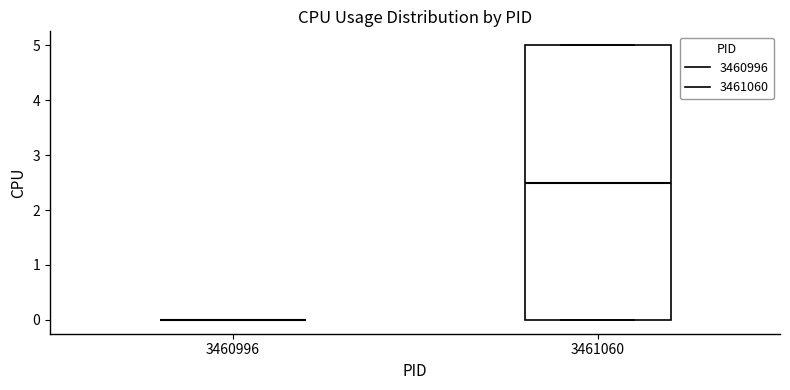

Reading left to right, read every box against the y-axis: the position of its median line, the range the box covers, and the ends of its whiskers. The values are not printed on the chart, so give them approximately, as read against the axis.

3460996: box collapsed to a line at 0.0, whiskers 0.0 to 0.0
3461060: median 2.5, box 0.0 to 5.0, whiskers 0.0 to 5.0